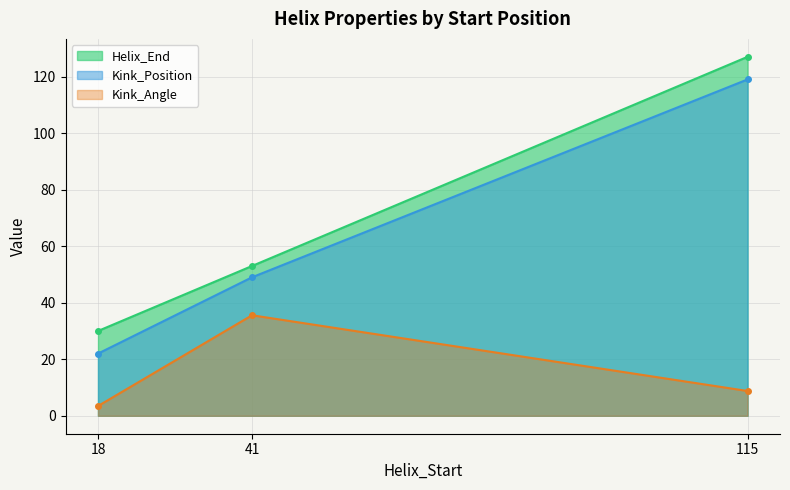

Between 41 and 115, which series saw the biggest shift?

Helix_End